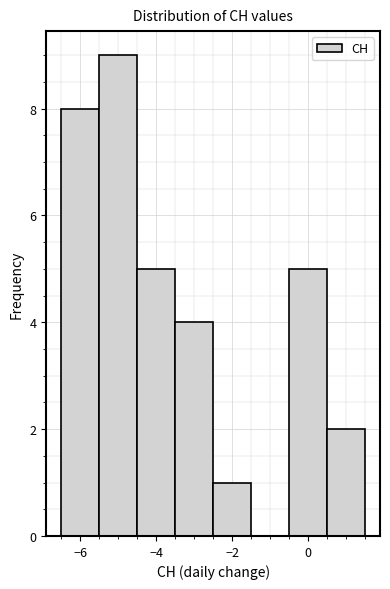

Reading left to right, transcribe this chart: for each bar, give the range it covers on the x-axis and its height. Neither the bar edges nor the heights are printed on the chart, so give them approximately, as read against the axes.

-6.5 to -5.5: 8
-5.5 to -4.5: 9
-4.5 to -3.5: 5
-3.5 to -2.5: 4
-2.5 to -1.5: 1
-1.5 to -0.5: 0
-0.5 to 0.5: 5
0.5 to 1.5: 2